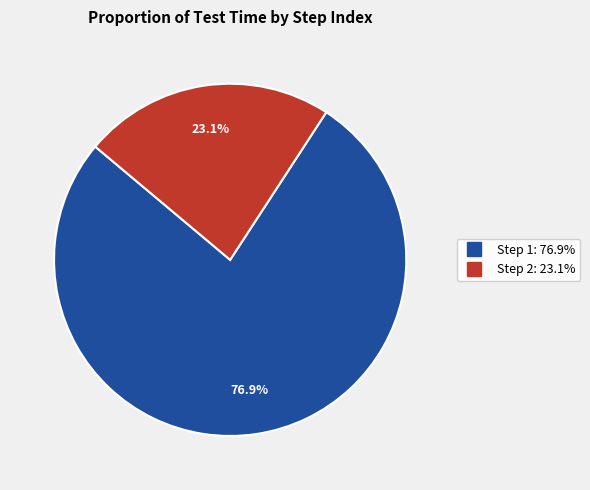

To the nearest percent, what portion does Step 1 represent?

77%